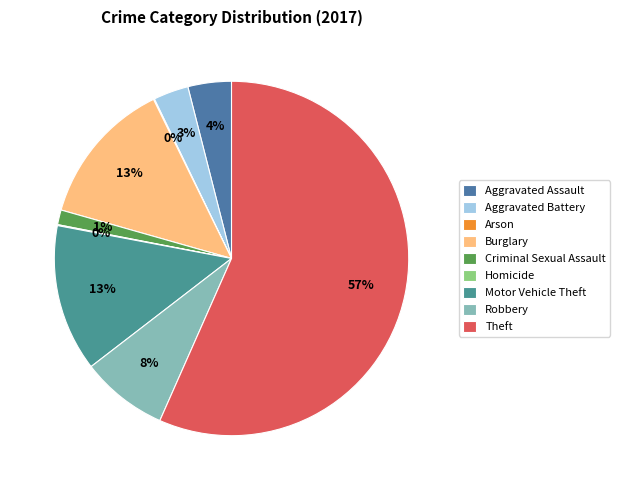

What is the change in value from Arson to Burglary?

+157